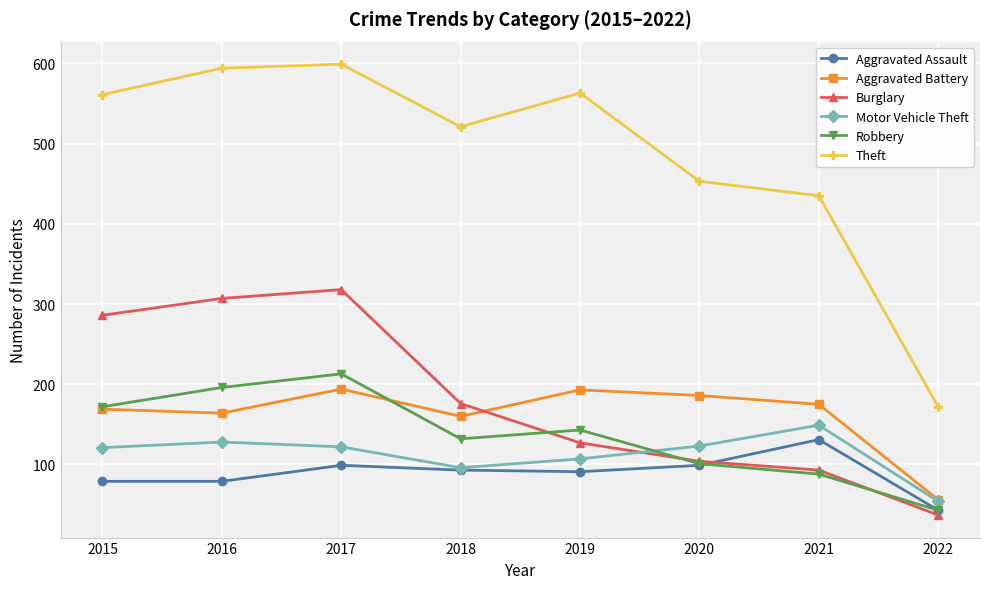

Which series has the widest spread of values?

Theft